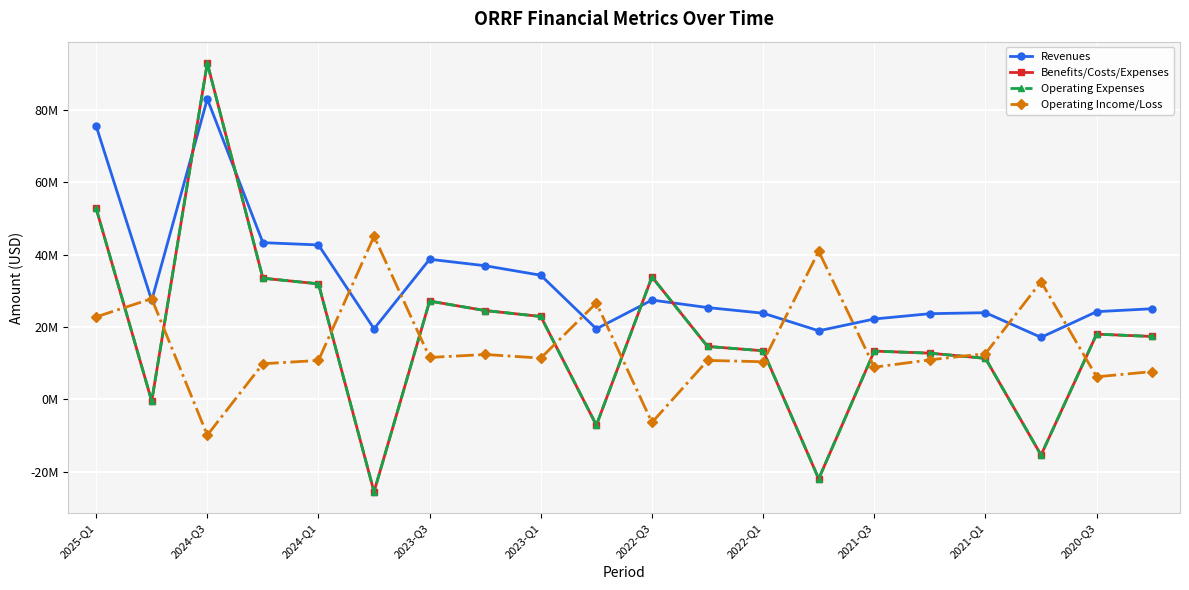

What is the average value of the Operating Expenses series?

17477950